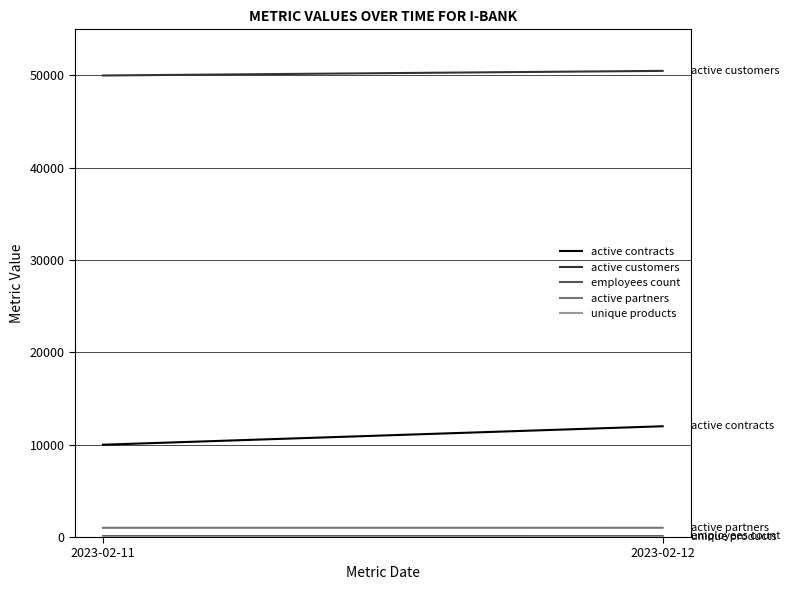

What is the value of the active partners point at the 2nd from the left?

1005